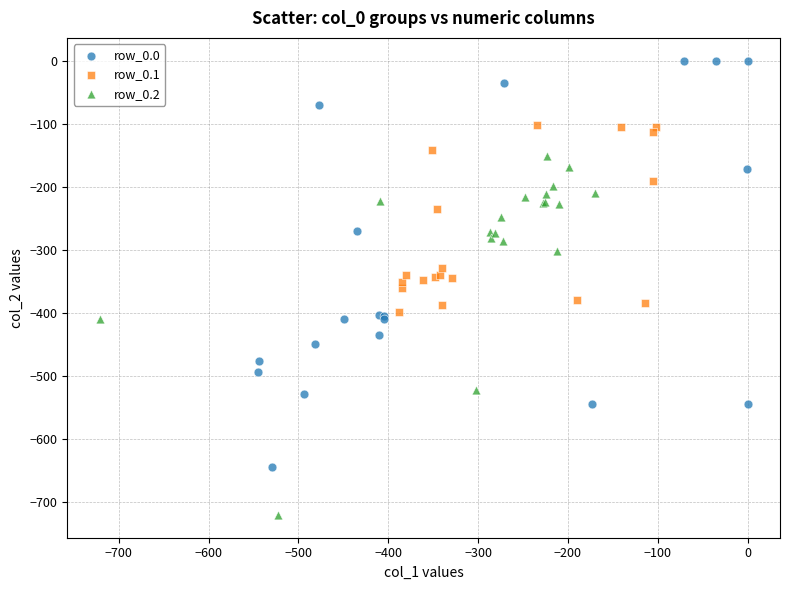

Which series reaches the minimum Y coordinate?

row_0.2